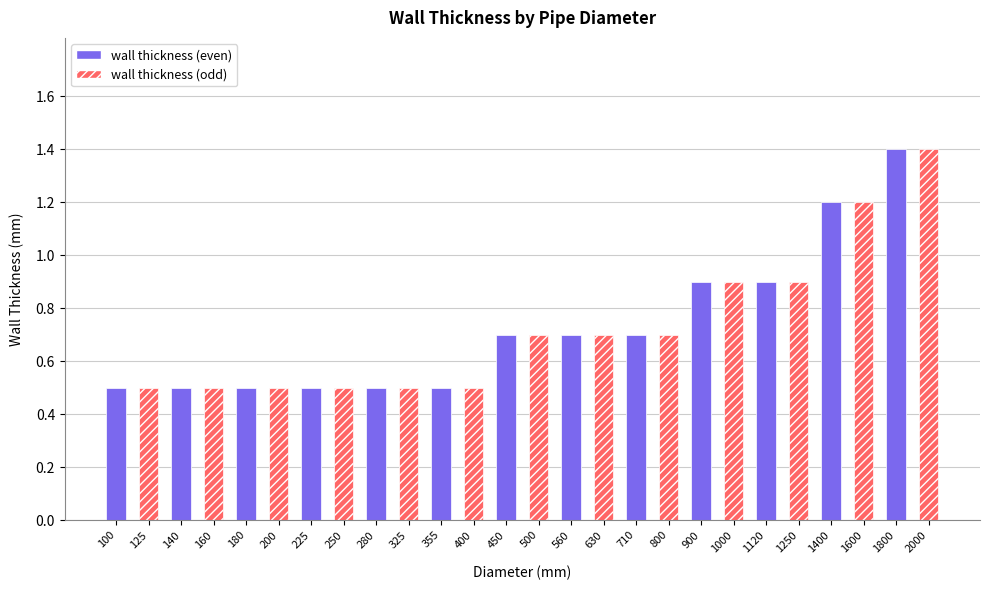

Count the values in the range 0 to 1.

22